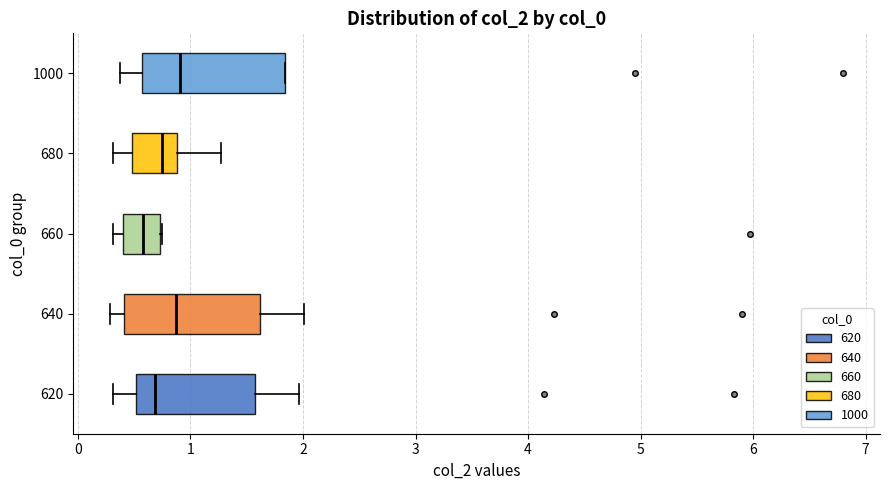

Where is the left edge of the box at y = 1000 on the x-axis? The values are not printed on the chart, so give them approximately, as read against the axis.

0.6